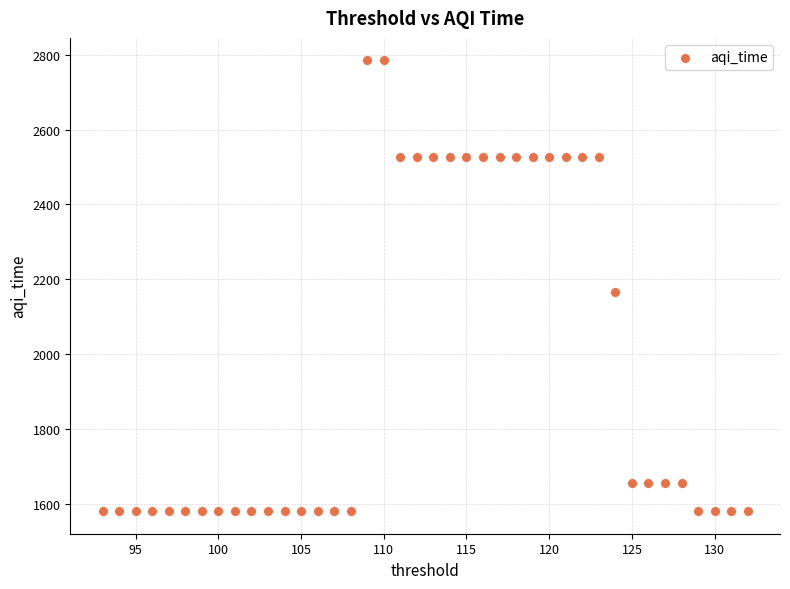

What is the range of X values (max minus min)?

39.0